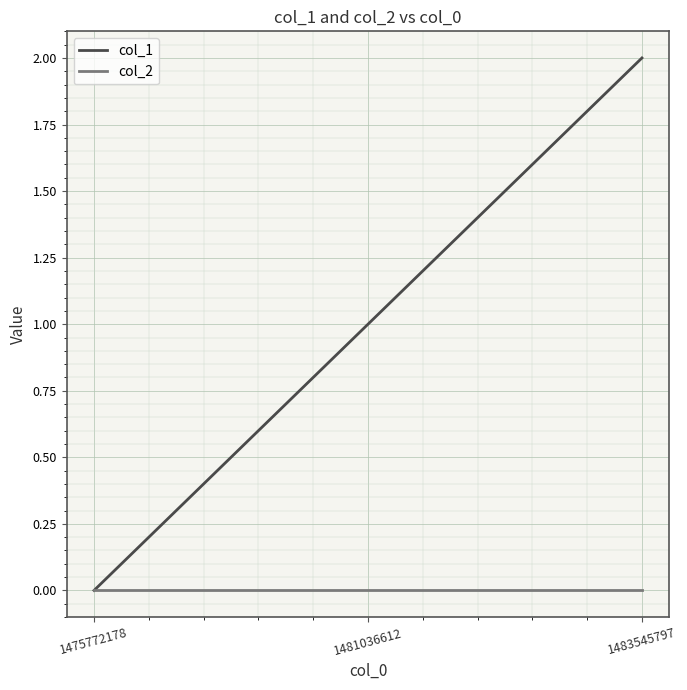

List the series in order of their peak value, highest first.

col_1, col_2